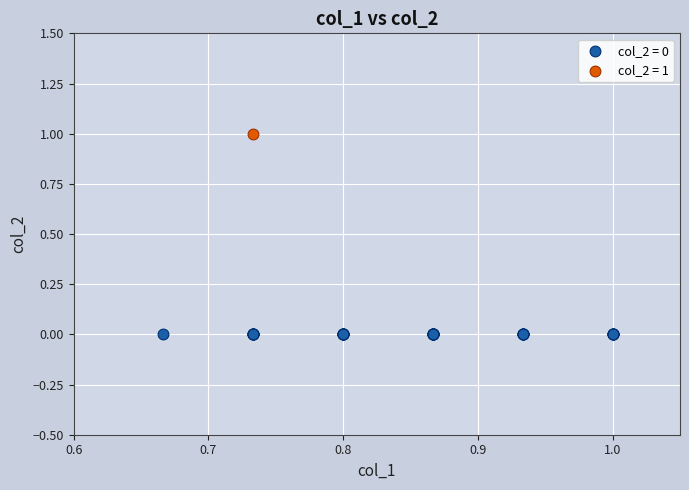

Which series reaches the maximum Y coordinate?

col_2 = 1